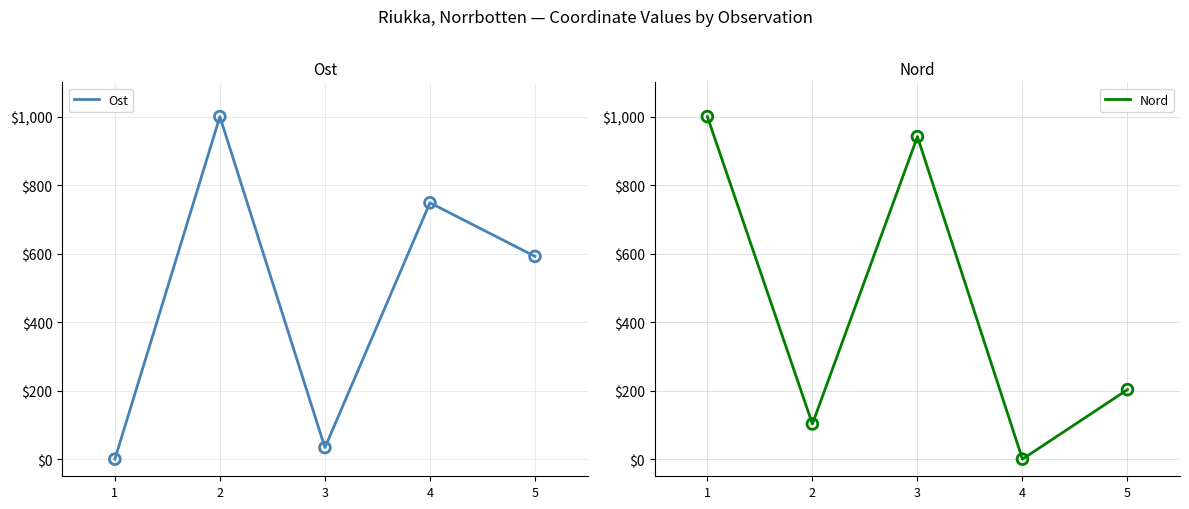

What is the total value across all series at 5?

794.8